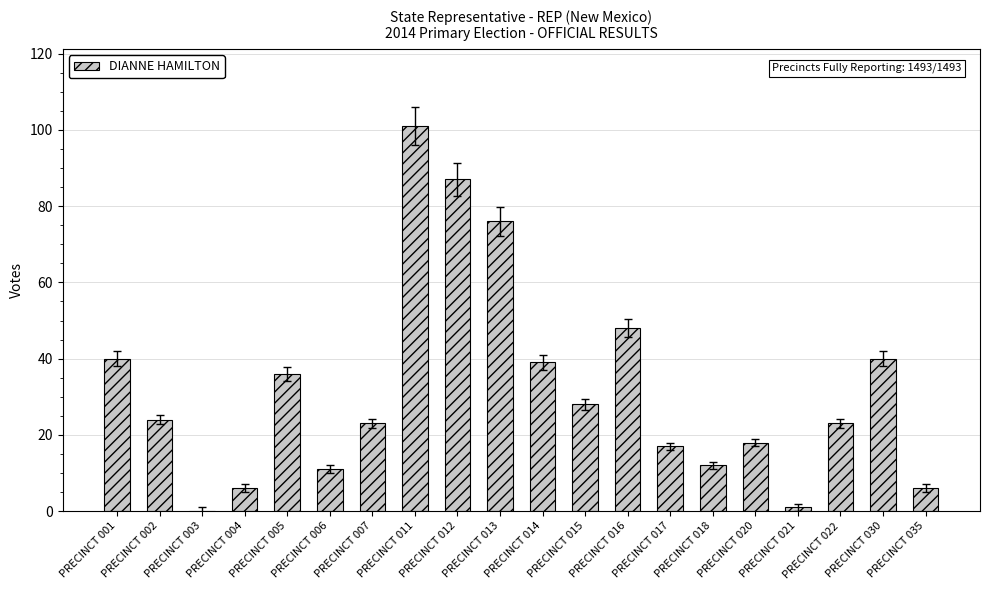

What is the approximate value at PRECINCT 035, to the nearest 5?

5